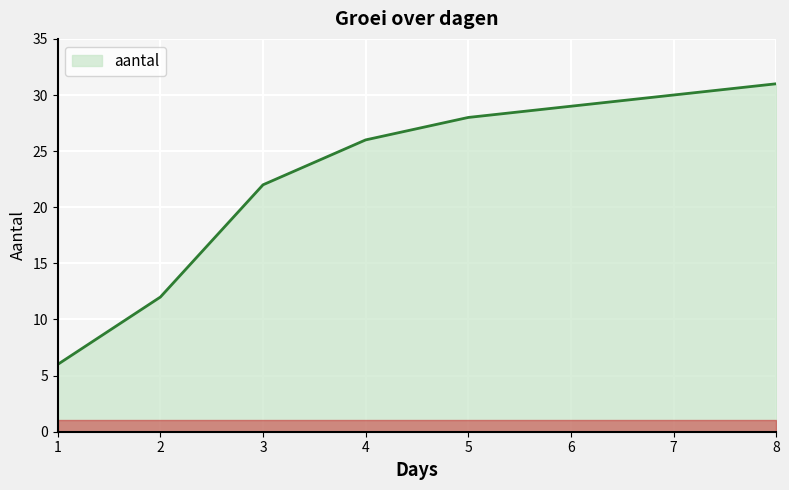

What is the ratio of the value at 4 to the value at 1?

4.3